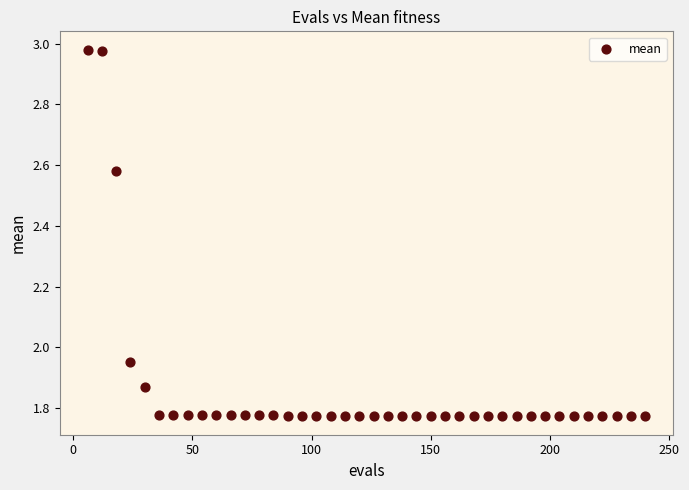

What is the range of Y values (max minus min)?

1.2